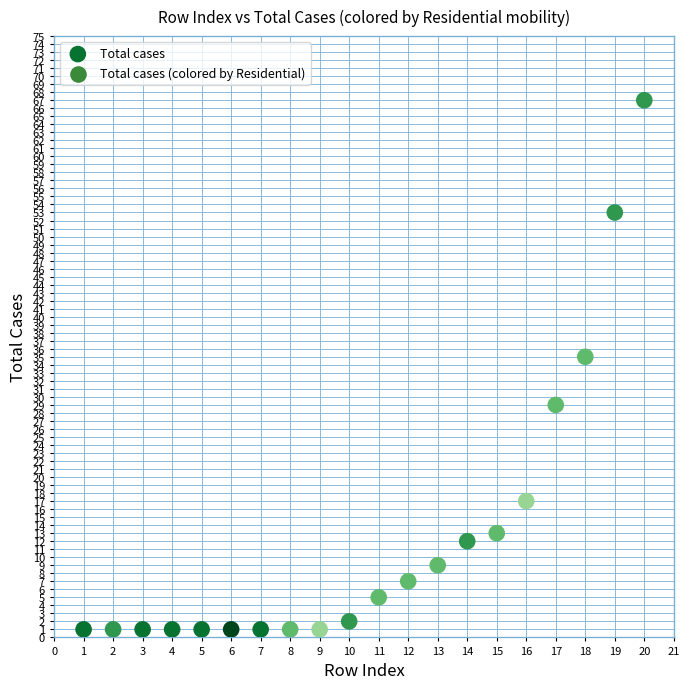

What Y value in the scatter plot is closest to 34?

35